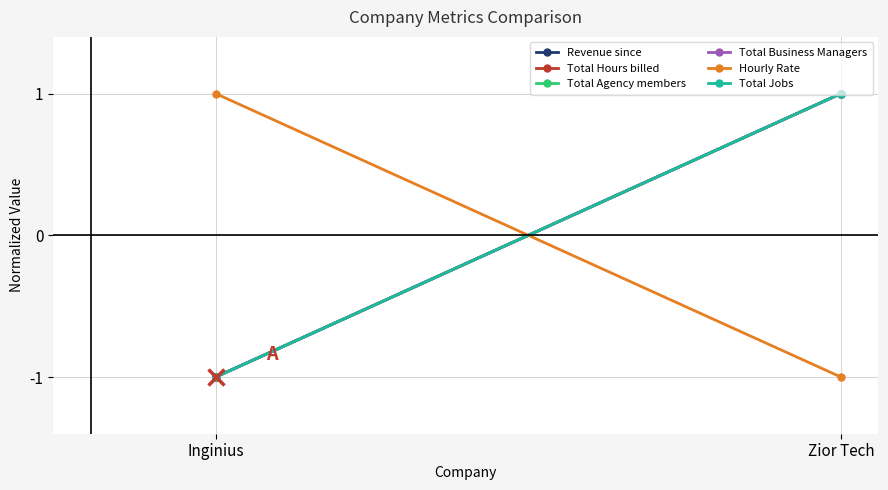

What are all the series names shown in the legend?

Revenue since, Total Hours billed, Total Agency members, Total Business Managers, Hourly Rate, Total Jobs